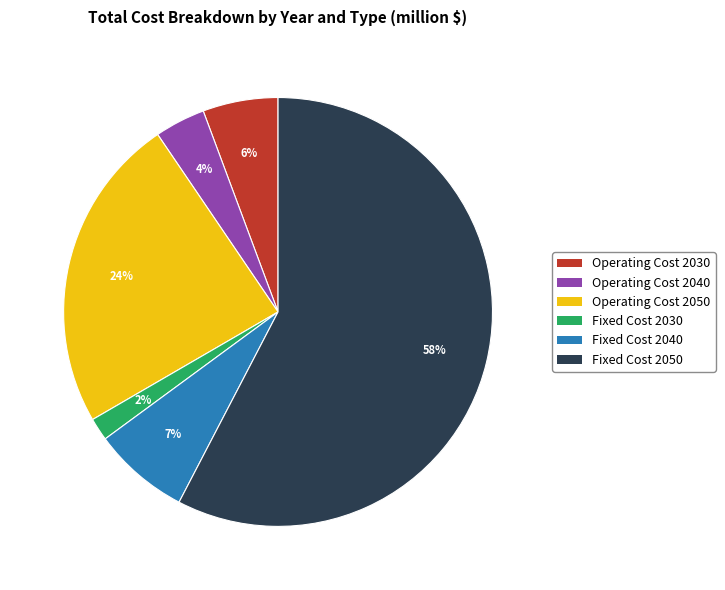

How many slices are in this pie chart?

6